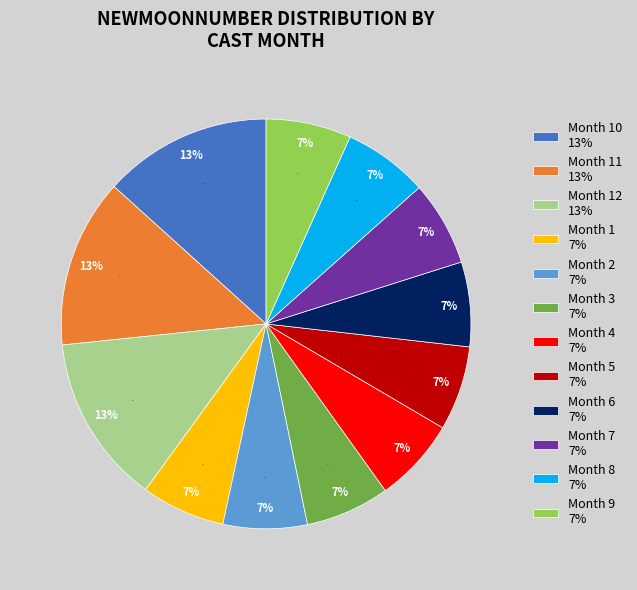

Does any single category account for the majority?

No